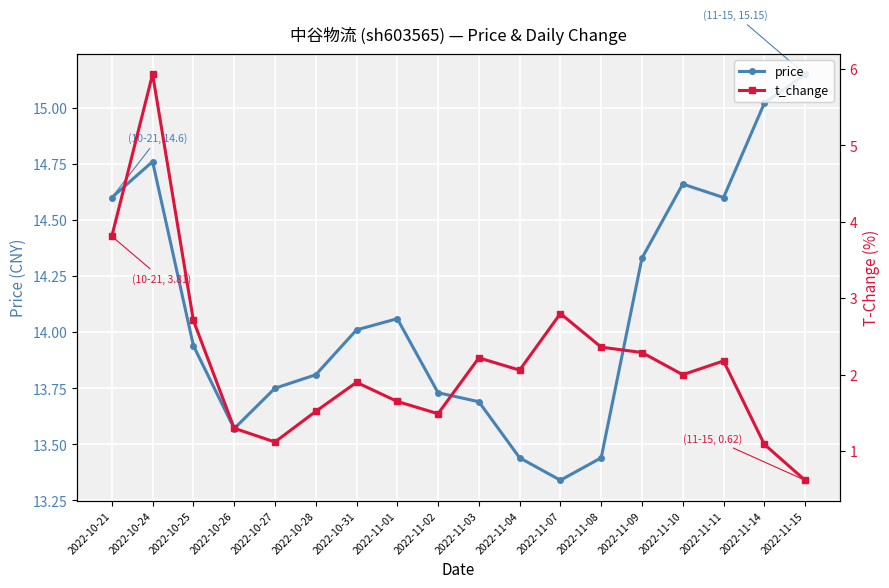

What are all the series names shown in the legend?

price, t_change